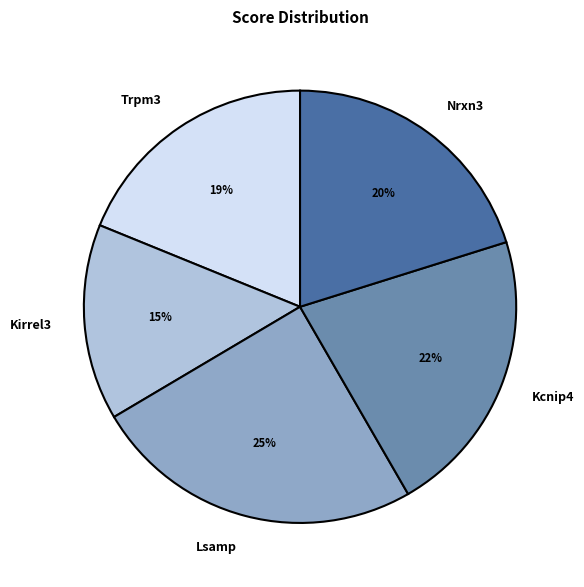

Approximately how many times larger is the value at Kirrel3 compared to Lsamp?

0.6